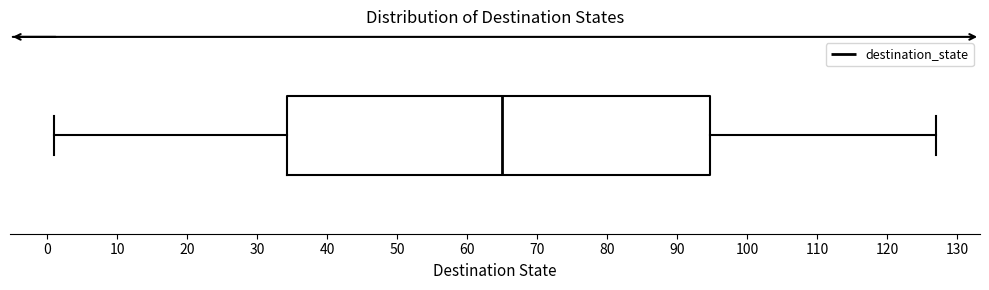

Read this box plot against the x-axis: the position of the median line, the range covered by the box, and the ends of both whiskers. The values are not printed on the chart, so give them approximately, as read against the axis.

median 65, box 34 to 95, whiskers 1 to 127